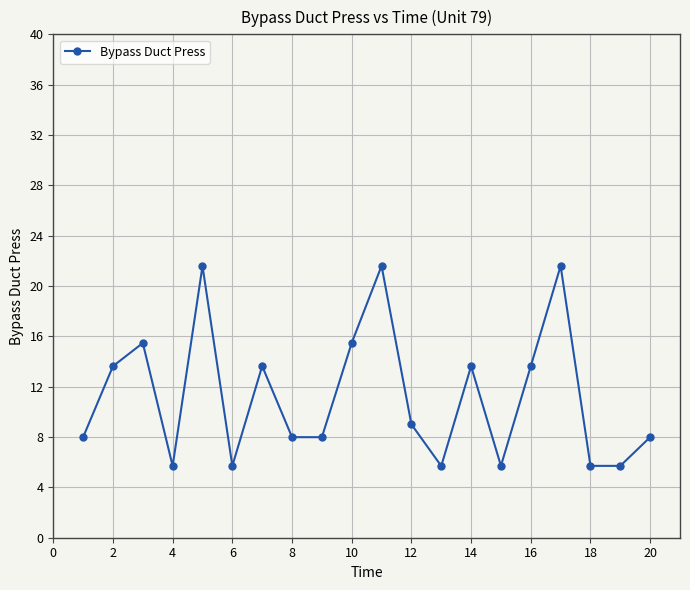

What is the difference between the second highest and minimum values?

15.9